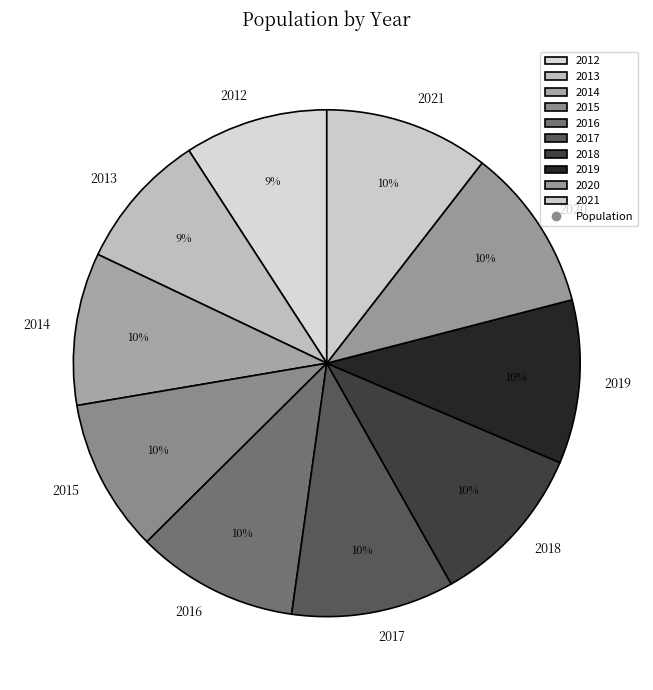

Is it true that 2018 is 10% of the pie?

True